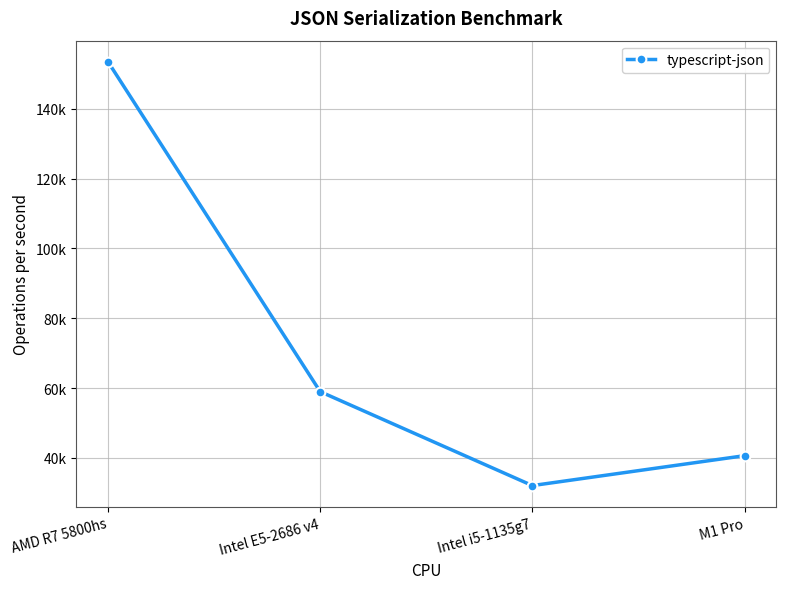

Is this an area chart (filled region under the line)?

No